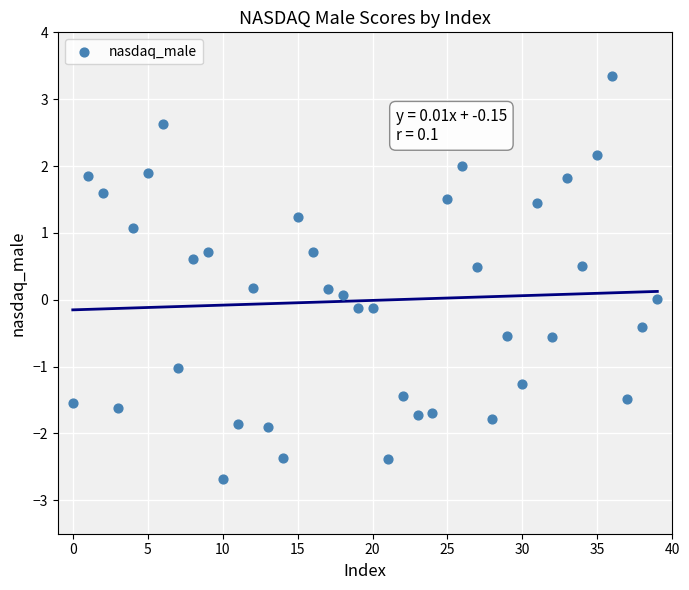

What is the range of Y values (max minus min)?

6.0